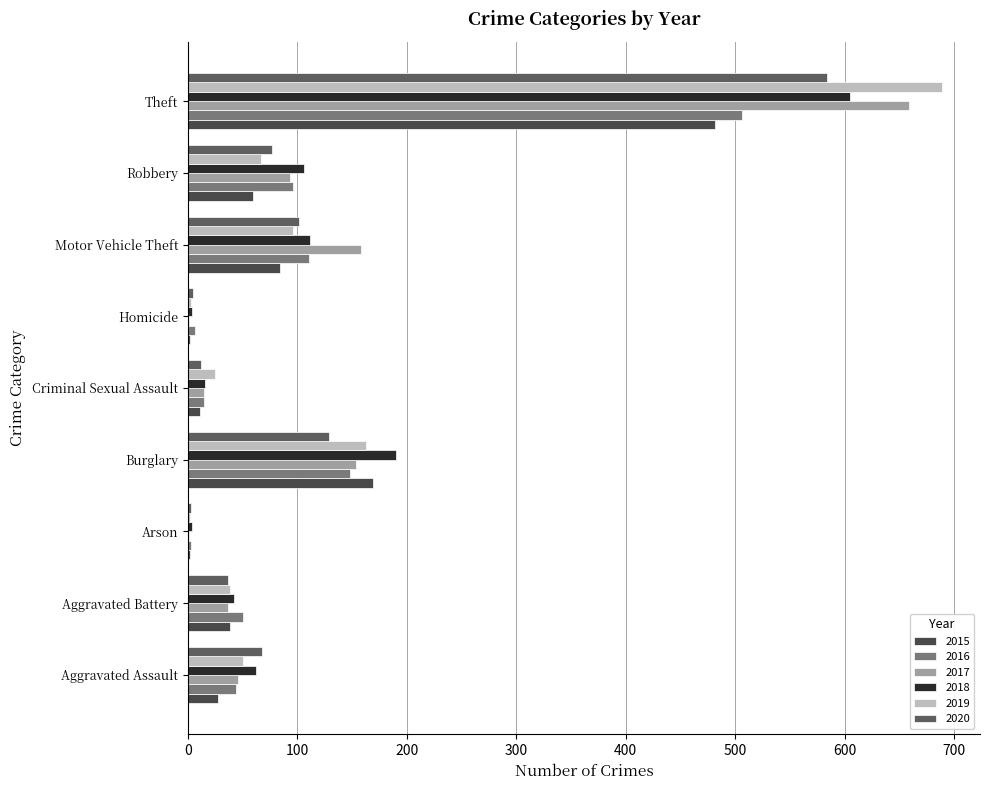

At which category is the sum across all series the highest?

Theft